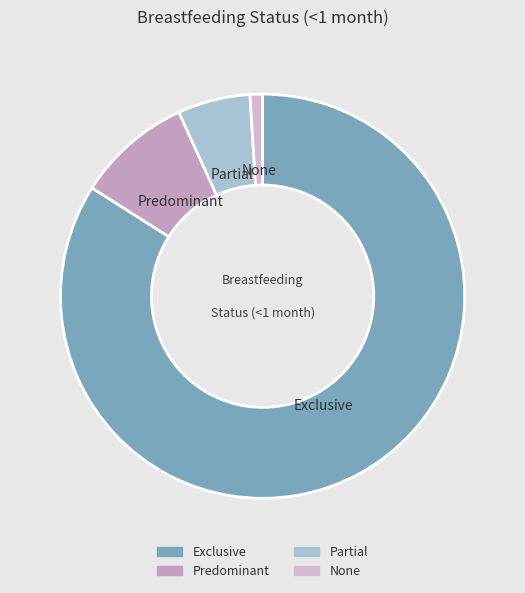

Between Predominant and Partial, which is larger?

Predominant